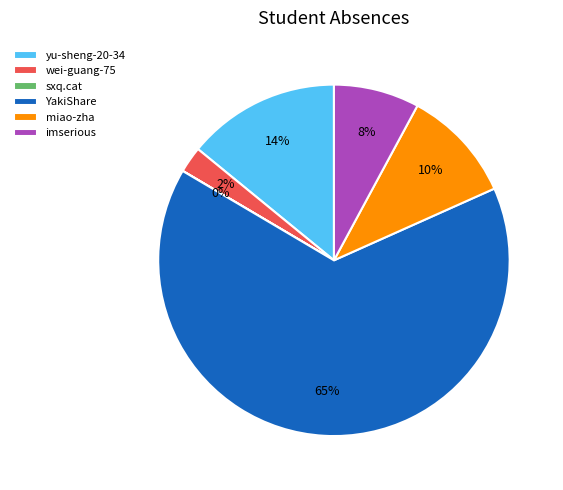

Do imserious and miao-zha together represent more than half of the pie?

No